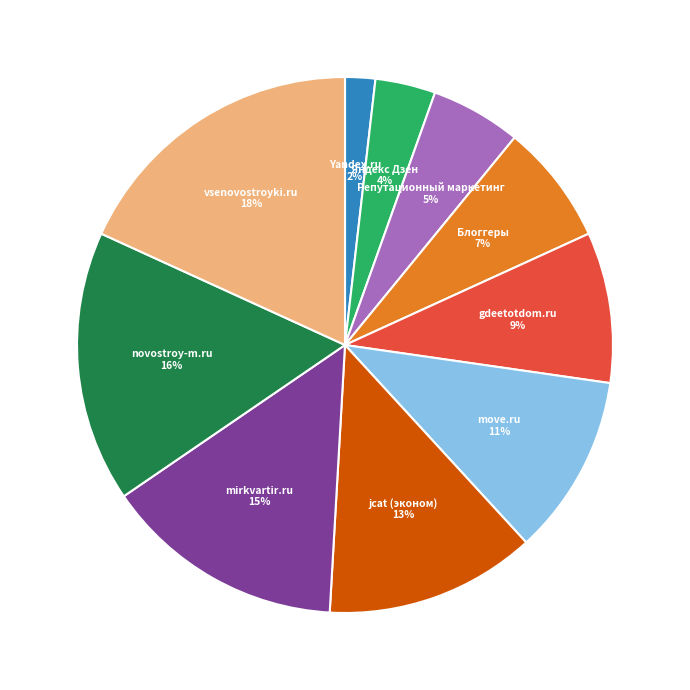

Which slice is the largest?

vsenovostroyki.ru